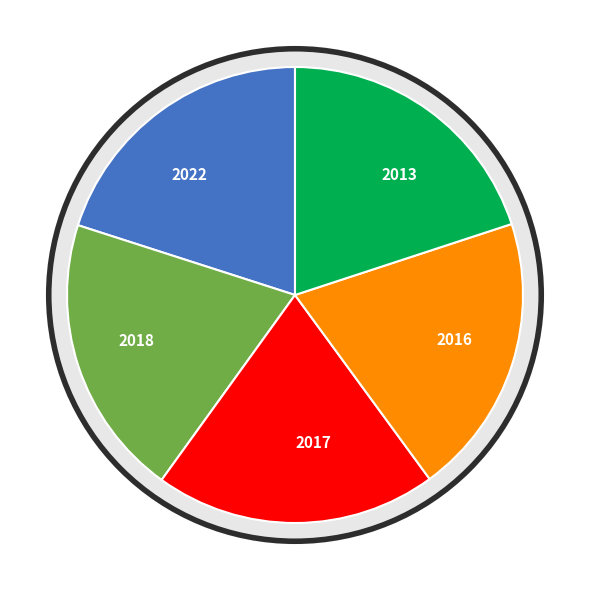

To the nearest percent, what percentage of the pie is 2022?

20%